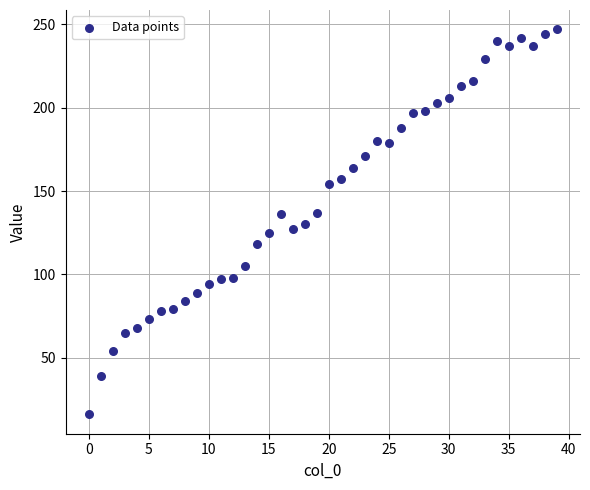

What is the range of Y values (max minus min)?

231